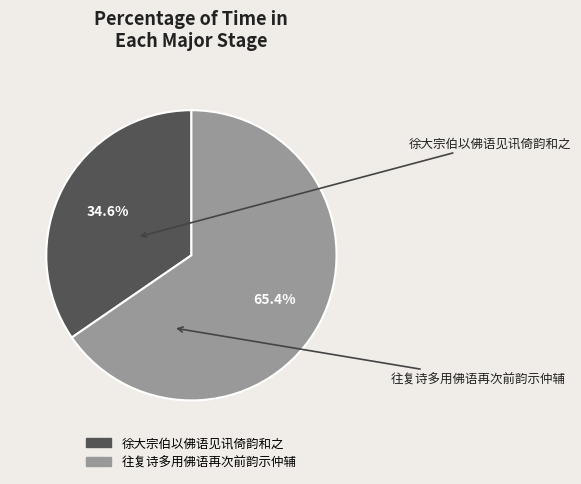

Do 徐大宗伯以佛语见讯倚韵和之 and 往复诗多用佛语再次前韵示仲辅 together represent more than half of the pie?

Yes